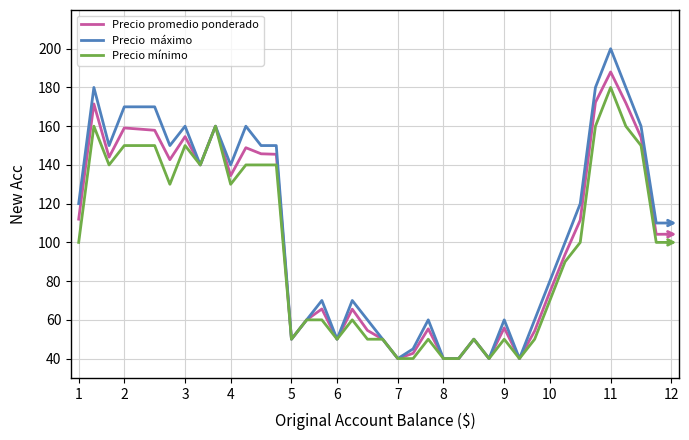

Does the chart display data point markers on the line(s)?

No